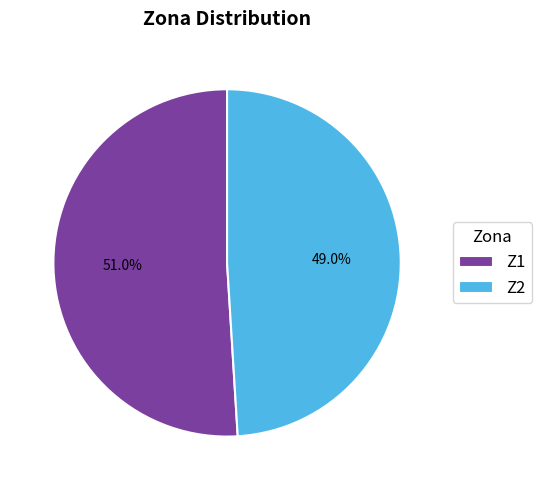

Is it true that Z1 is 39% of the pie?

False